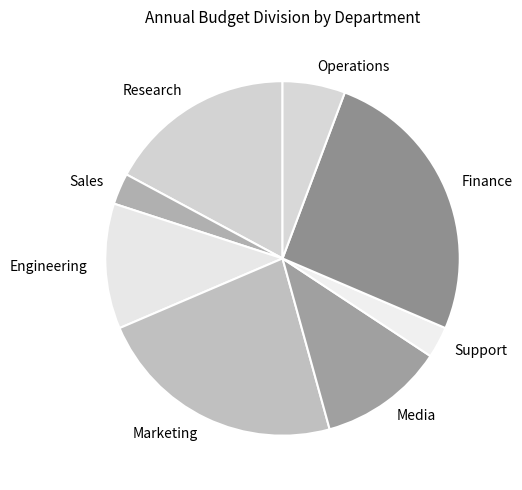

True or false: Finance accounts for 26% of the total.

True